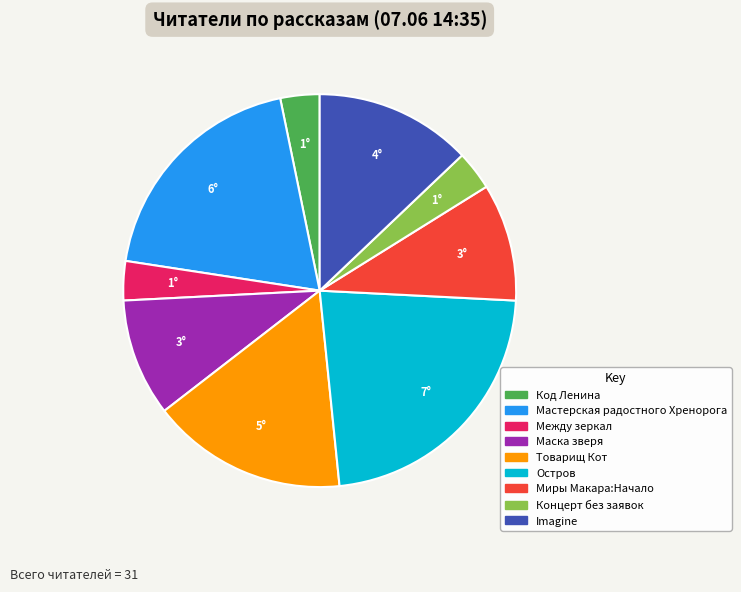

Is it true that Миры Макара:Начало is 15% of the pie?

False